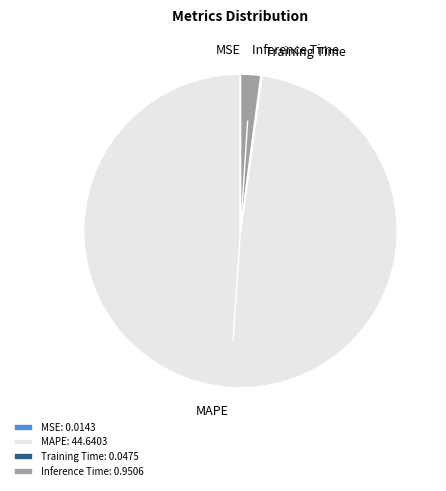

Do MAPE and Inference Time together represent more than half of the pie?

Yes